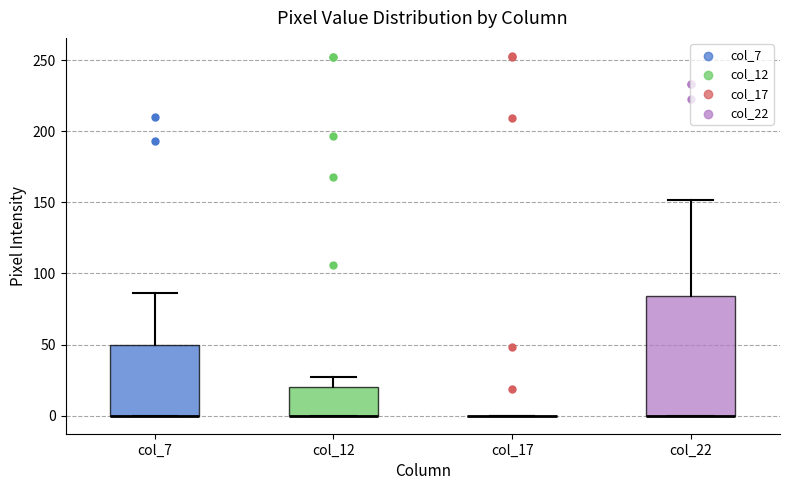

Where does the upper whisker of the box for col_22 end on the y-axis? The values are not printed on the chart, so give them approximately, as read against the axis.

150